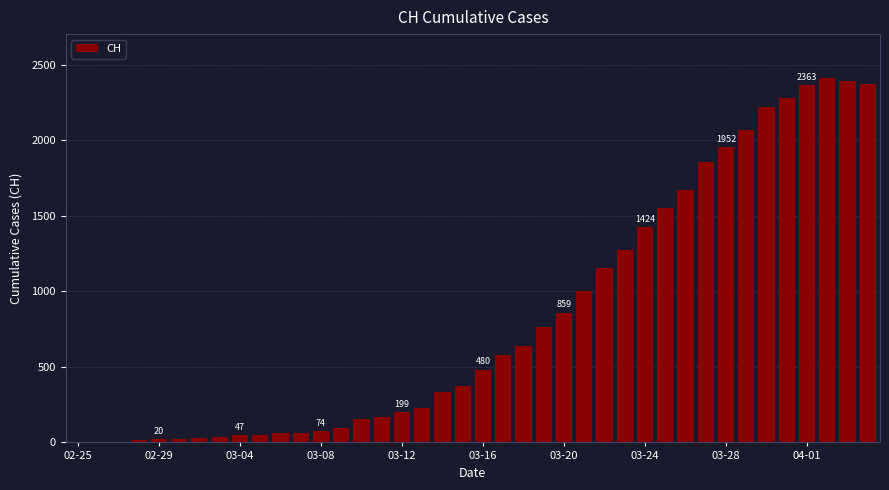

What is the sum of all values?

33259